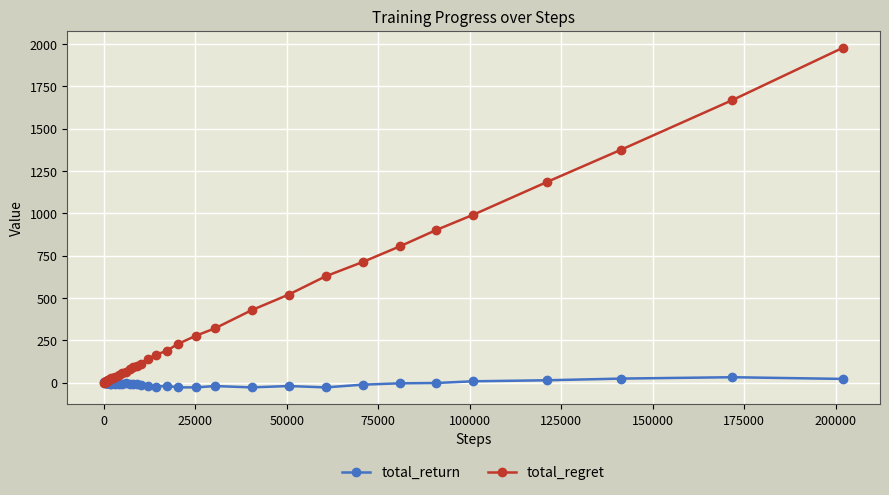

Is this an area chart (filled region under the line)?

No